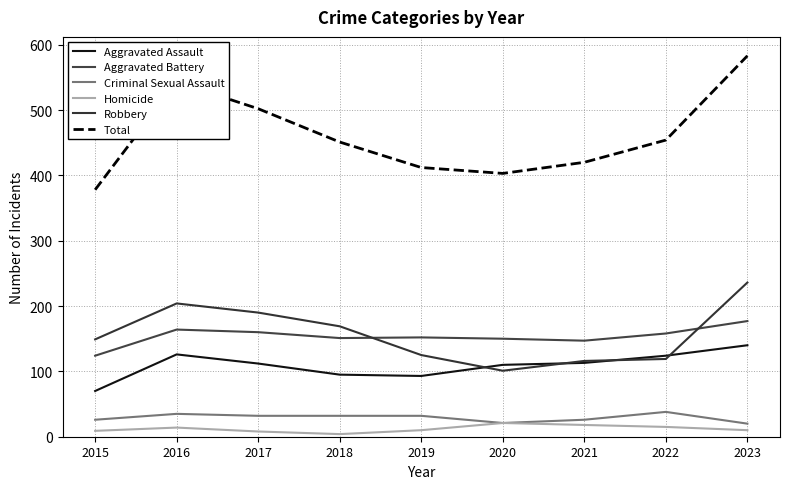

Where is Robbery nearest to the value 168?

2018